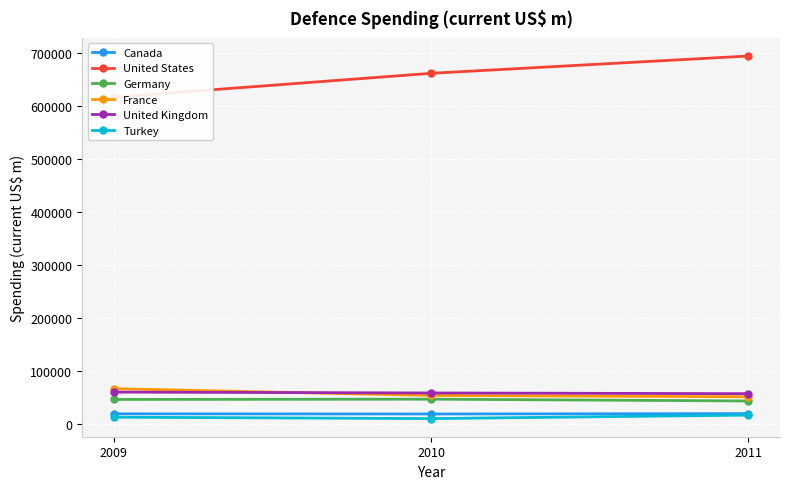

Reading left to right, what are all the values shown in this chart?

Canada: 2009=19836	2010=19575	2011=20240
United States: 2009=616073	2010=661049	2011=693600
Germany: 2009=46943	2010=47466	2011=44057
France: 2009=67185	2010=54446	2011=52005
United Kingdom: 2009=60794	2010=59131	2011=57796
Turkey: 2009=13531	2010=10883	2011=17445